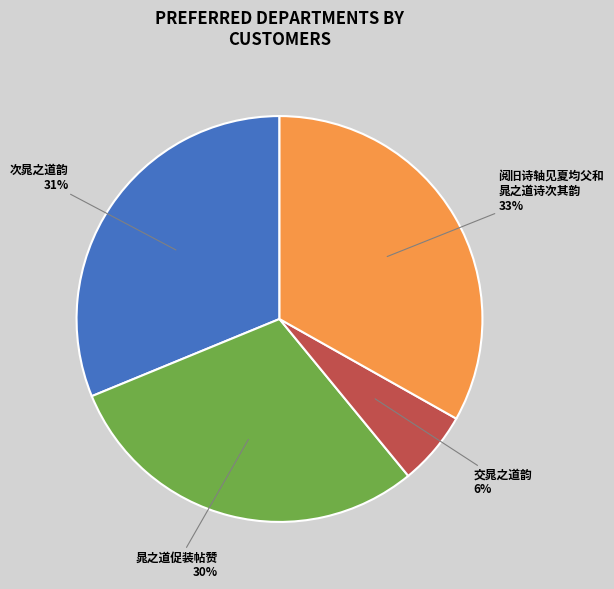

Is there any slice that represents more than half of the pie?

No